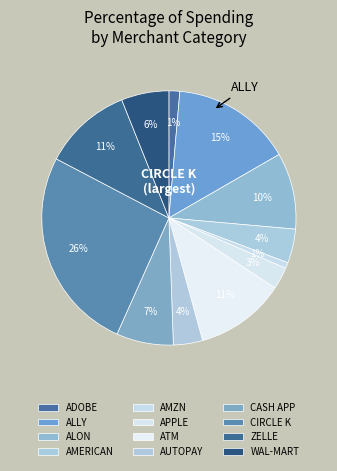

To the nearest percent, what is the difference between the largest and smallest slice percentages?

25%